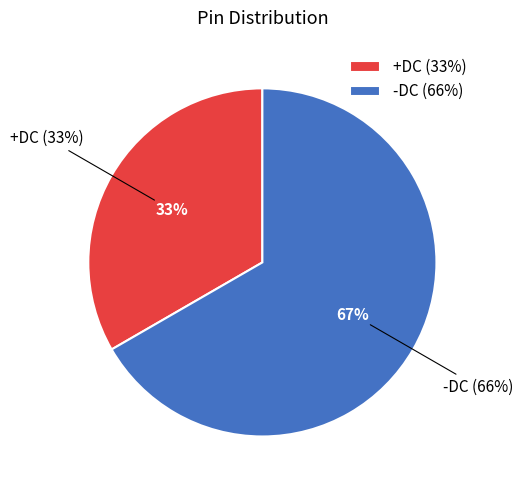

To the nearest percent, what portion does +DC represent?

33%